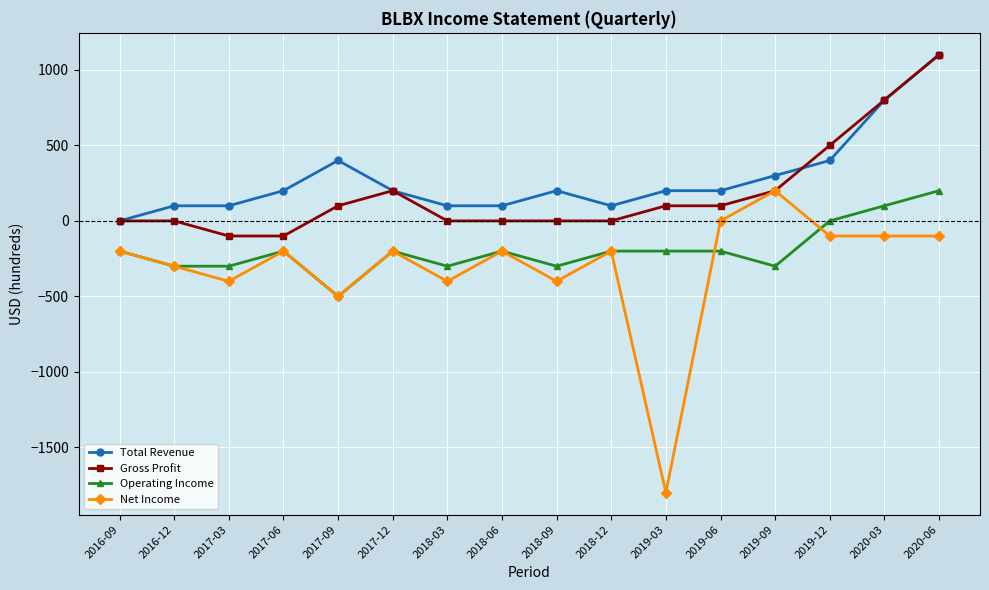

Where is the first local maximum for Net Income?

2017-06